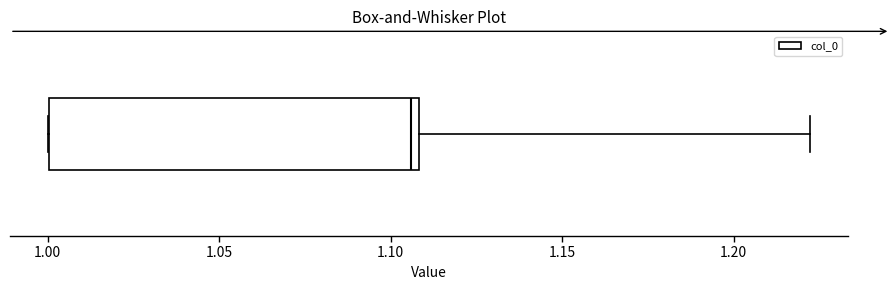

Where is the right edge of the box on the x-axis? The values are not printed on the chart, so give them approximately, as read against the axis.

1.110